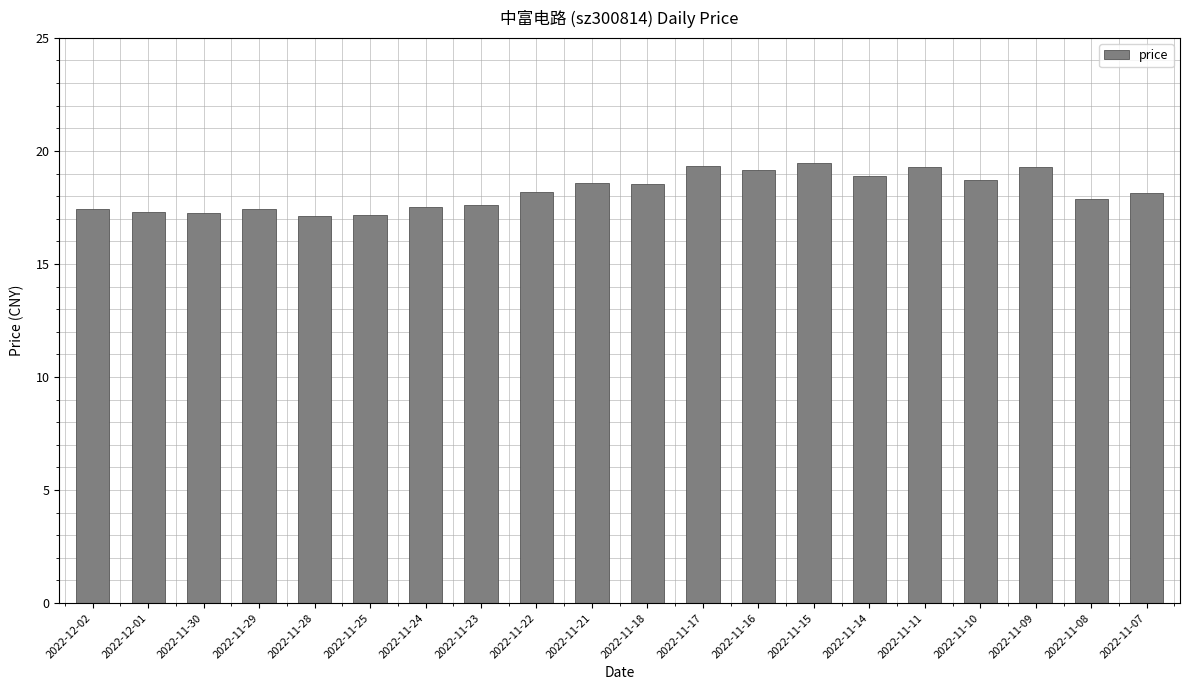

Which has a higher value, 2022-11-21 or 2022-11-09?

2022-11-09